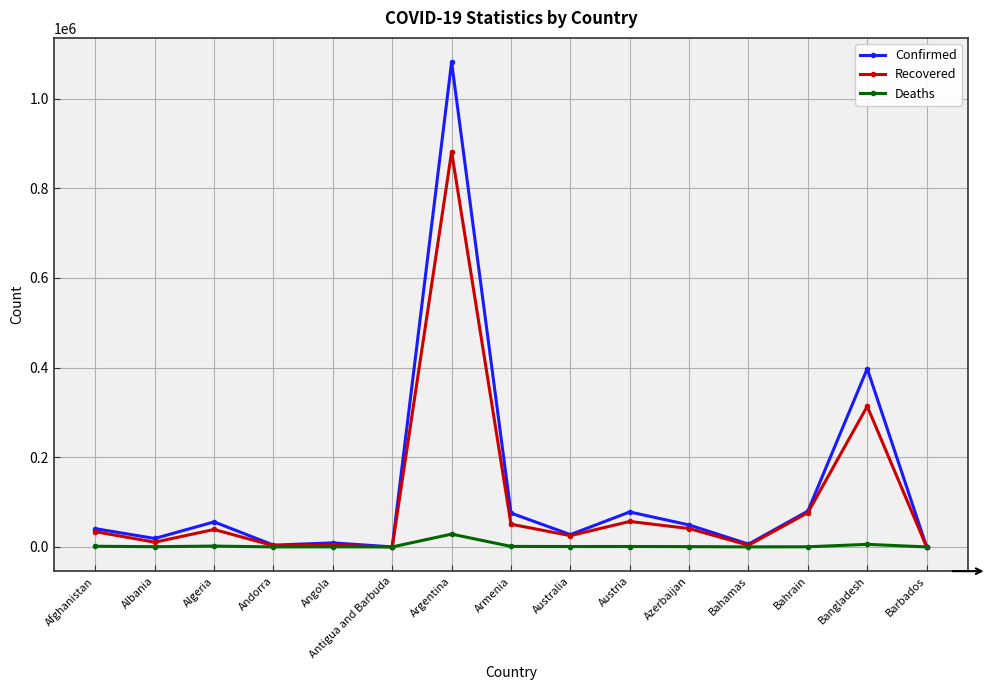

What is the value of the Deaths point at the 8th from the left?

1157